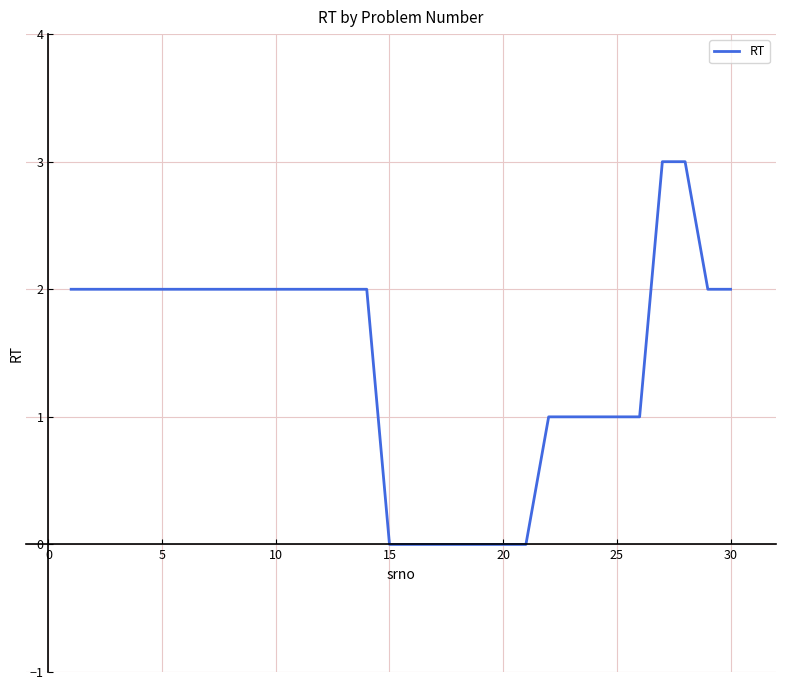

Does the chart have visible grid lines?

Yes